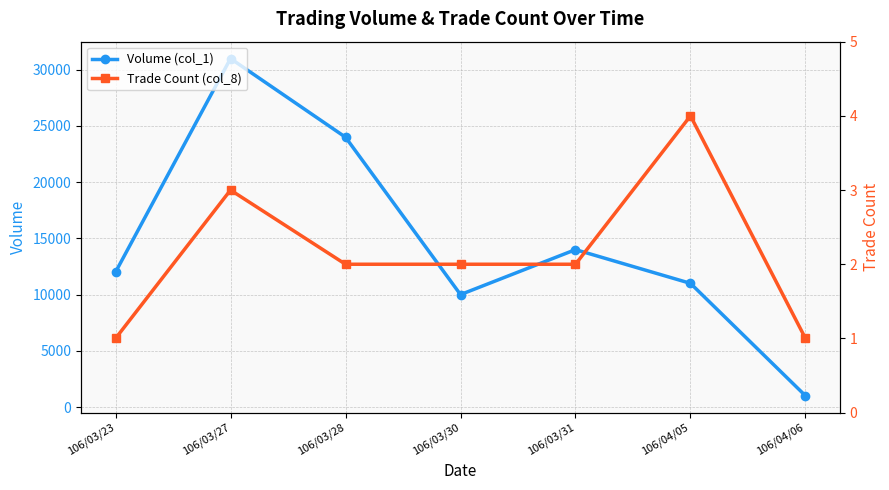

True or false: Volume (col_1) has a value of 1000 at 106/04/06.

True